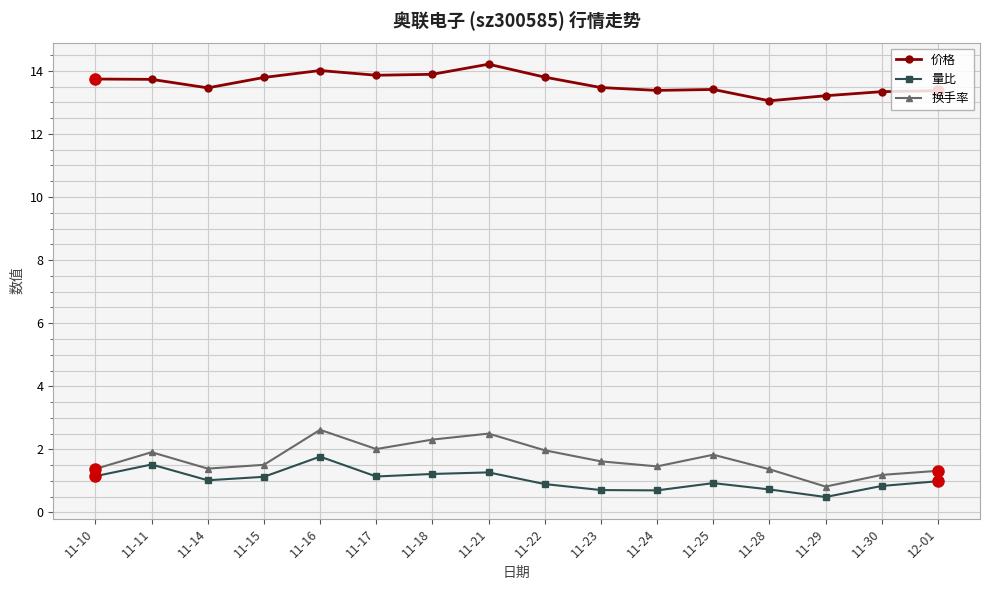

True or false: 换手率 has a value of 1.0 at 11-24.

False